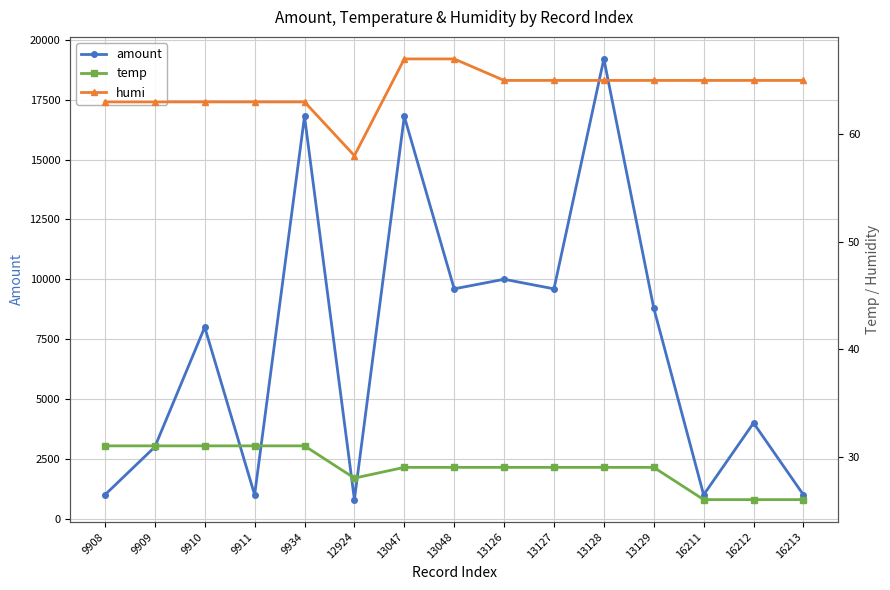

The value of temp at 13129 is 46. True or false?

False